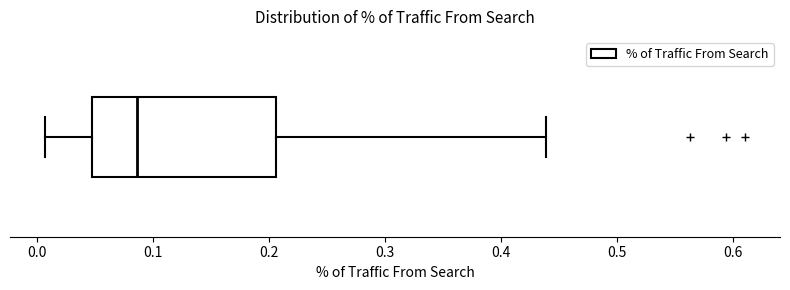

Where does the right whisker of the box end on the x-axis? The values are not printed on the chart, so give them approximately, as read against the axis.

0.44